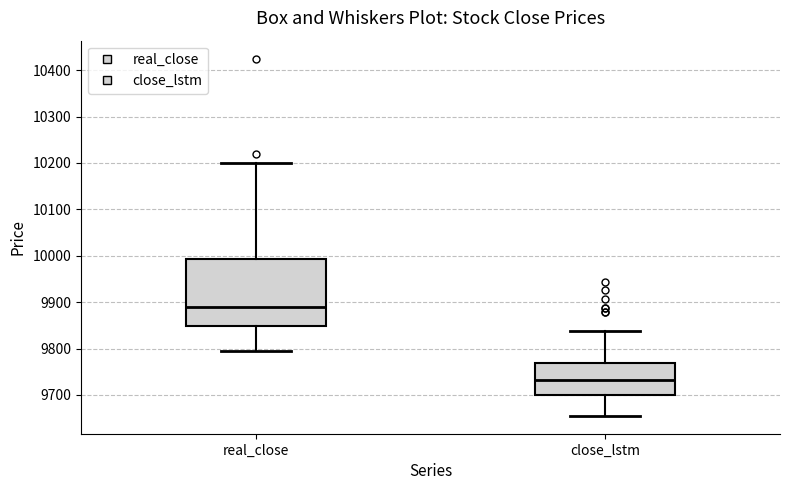

Reading left to right, read every box against the y-axis: the position of its median line, the range the box covers, and the ends of its whiskers. The values are not printed on the chart, so give them approximately, as read against the axis.

real_close: median 9890, box 9850 to 9990, whiskers 9800 to 10200
close_lstm: median 9730, box 9700 to 9770, whiskers 9650 to 9840